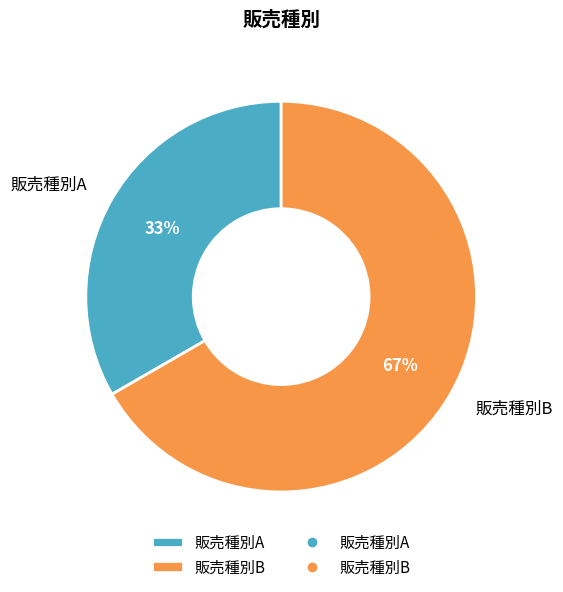

To the nearest percent, what is the combined percentage of 販売種別B and 販売種別A?

100%